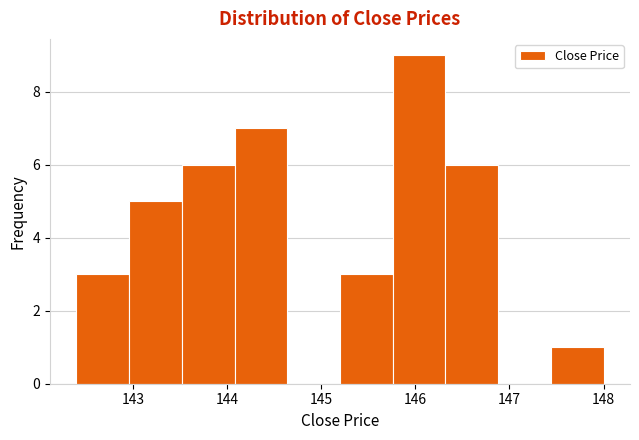

Reading left to right, transcribe this chart: for each bar, give the range it covers on the x-axis and its height. Neither the bar edges nor the heights are printed on the chart, so give them approximately, as read against the axes.

142.40 to 142.96: 3
142.96 to 143.52: 5
143.52 to 144.08: 6
144.08 to 144.64: 7
144.64 to 145.20: 0
145.20 to 145.76: 3
145.76 to 146.32: 9
146.32 to 146.88: 6
146.88 to 147.44: 0
147.44 to 148.00: 1